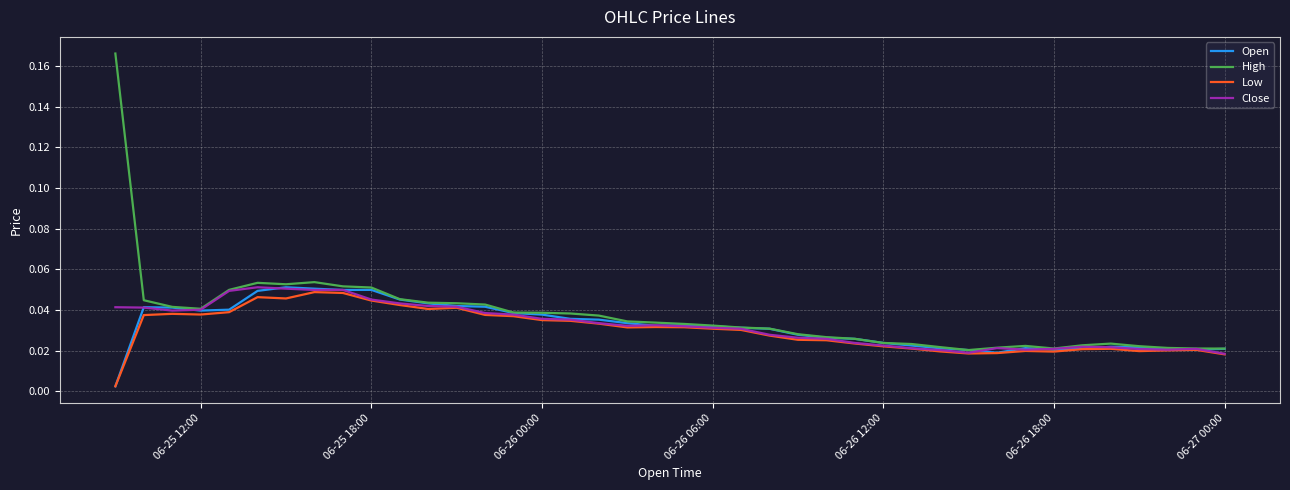

Which series ends up on top after the final intersection of Open and Close?

Open